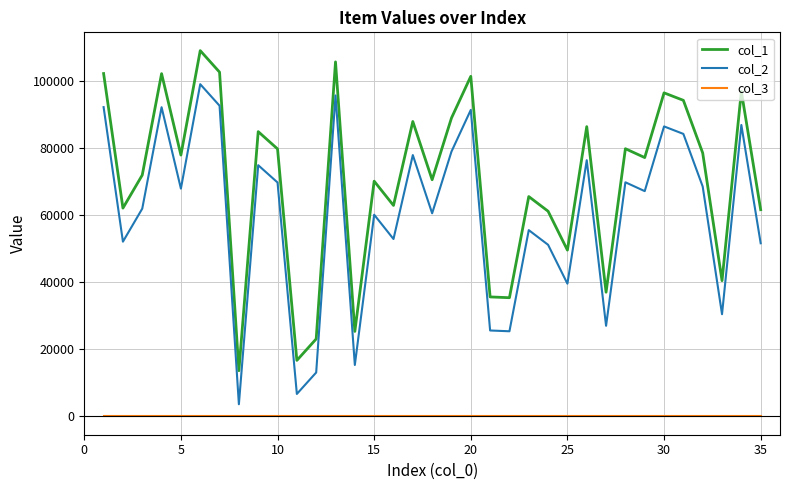

True or false: col_2 and col_1 cross at least once.

False